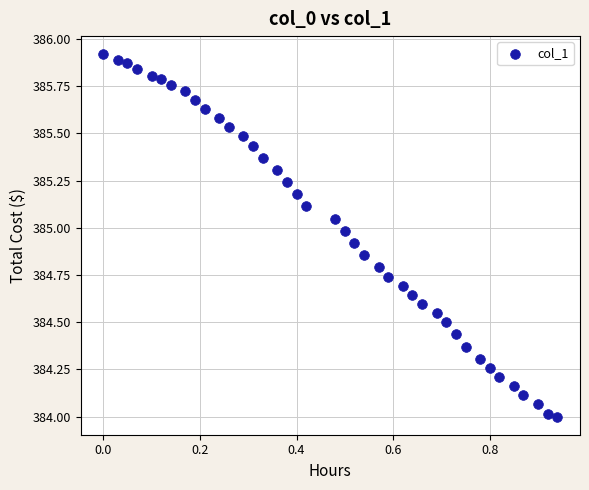

What is the range of Y values (max minus min)?

1.9